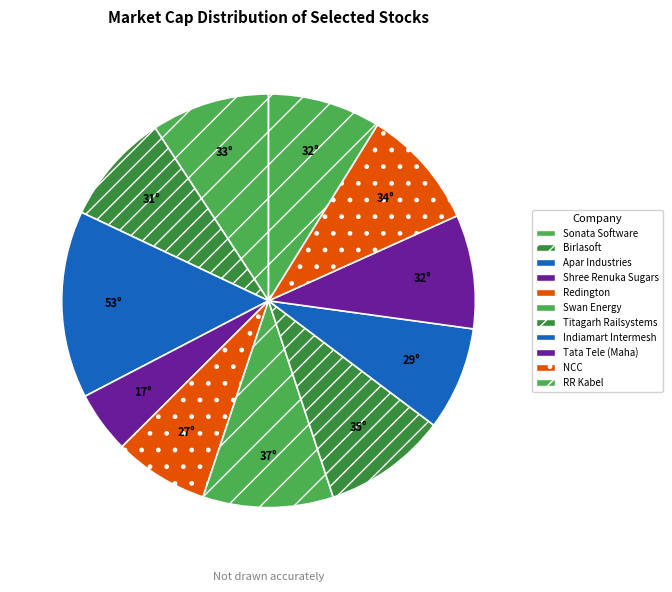

To the nearest percent, what is the combined percentage of Apar Industries and Shree Renuka Sugars?

19%